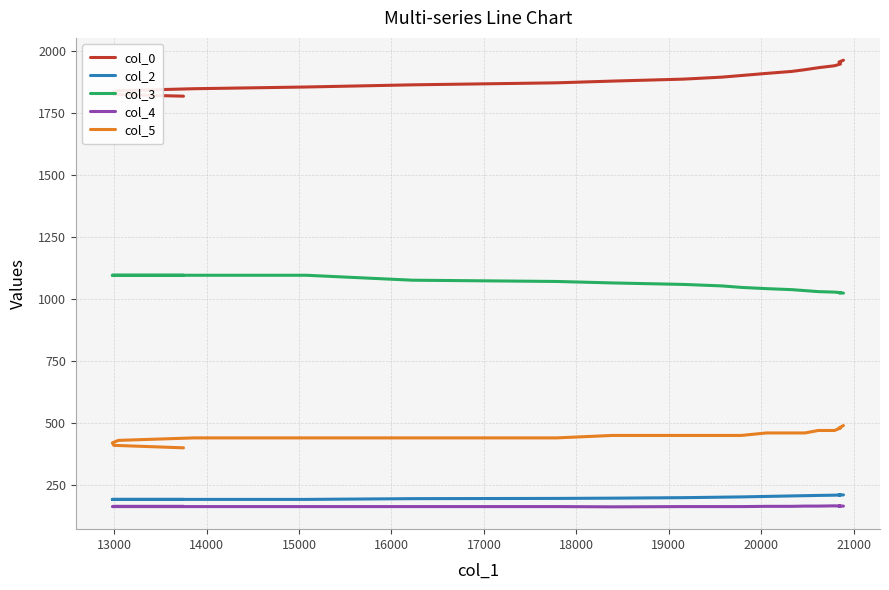

Count the number of data series in this chart.

5